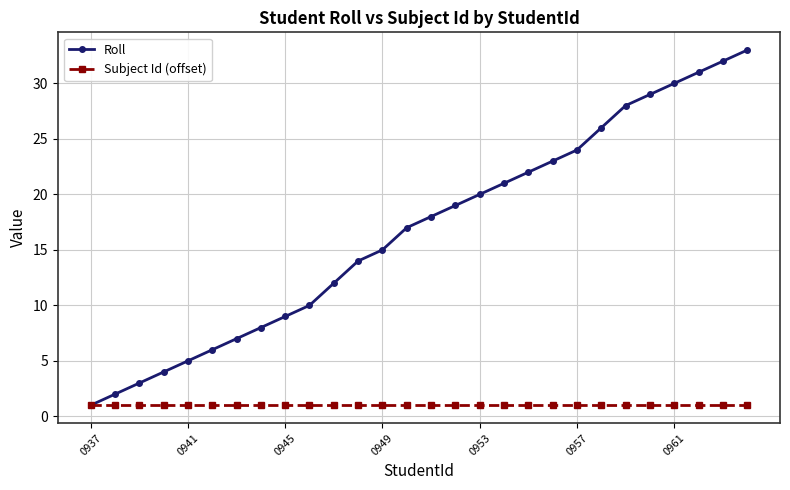

List the series in order of their overall mean, highest first.

Roll, Subject Id (offset)